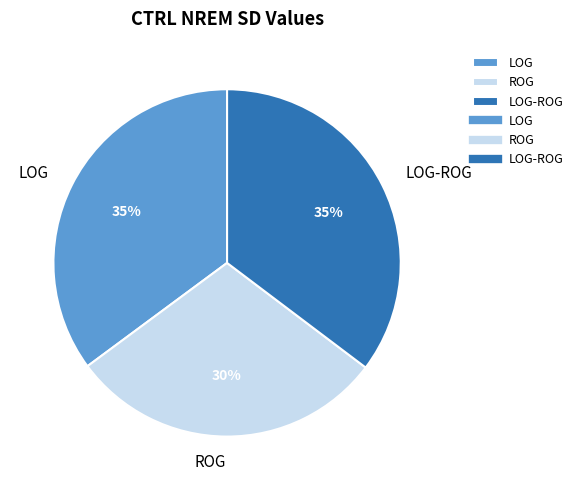

Count the number of slices in the pie.

3